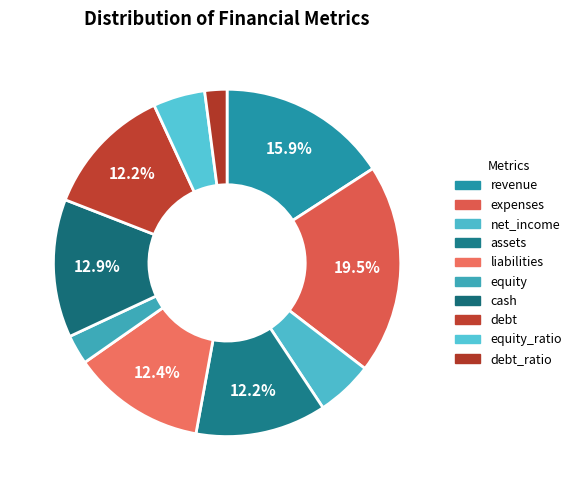

True or false: liabilities accounts for 19% of the total.

False